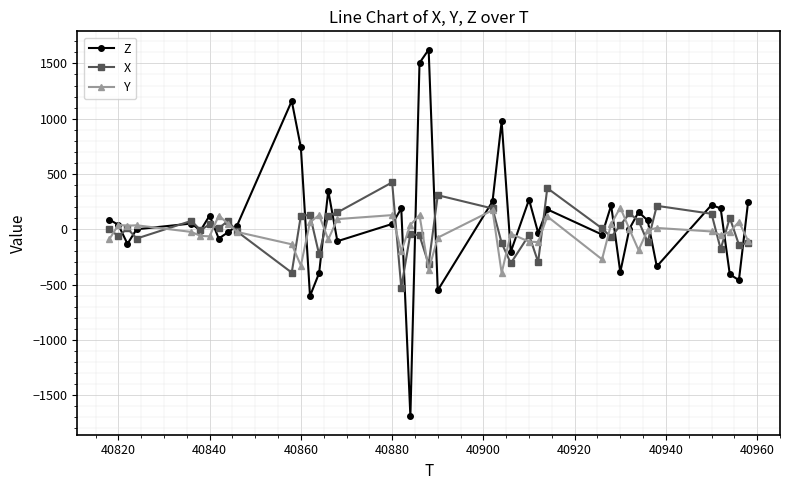

What is the difference between the second highest and second lowest values in the Z series?

2108